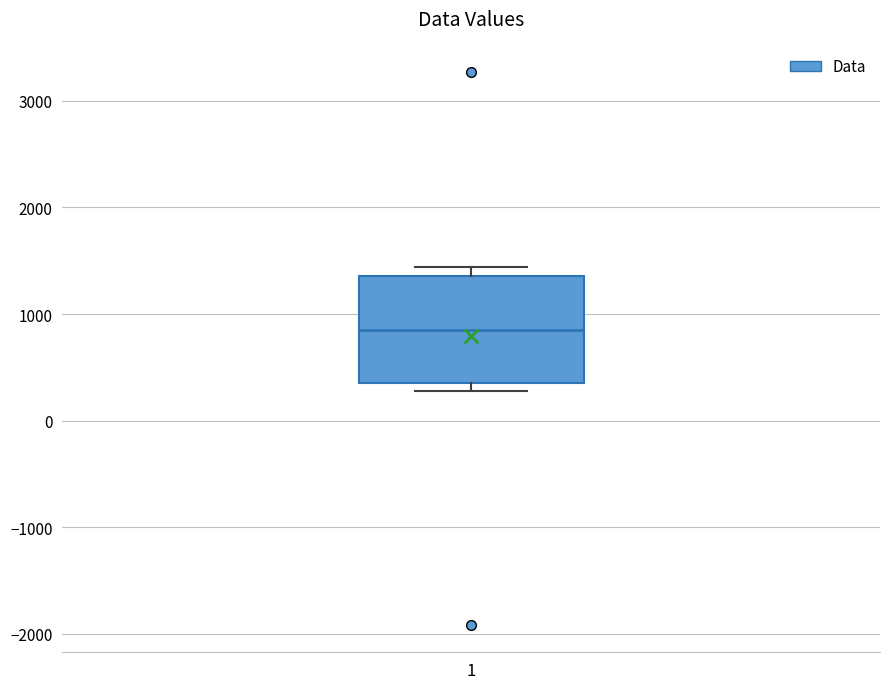

Where does the median line of the box at x = 1 sit on the y-axis? The values are not printed on the chart, so give them approximately, as read against the axis.

800